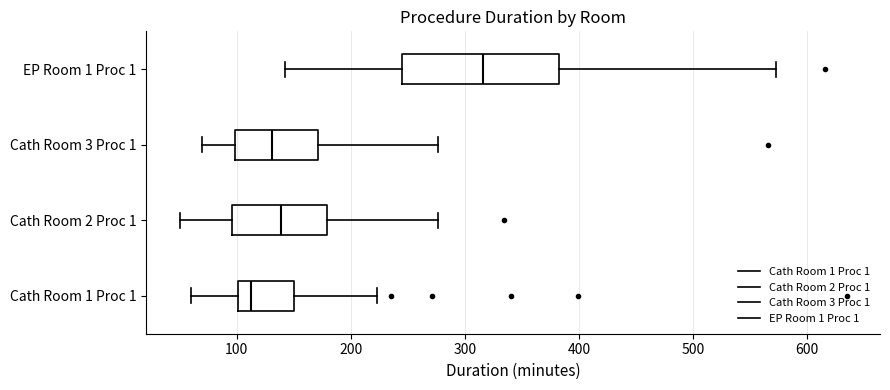

Where is the left edge of the box for EP Room 1 Proc 1 on the x-axis? The values are not printed on the chart, so give them approximately, as read against the axis.

250